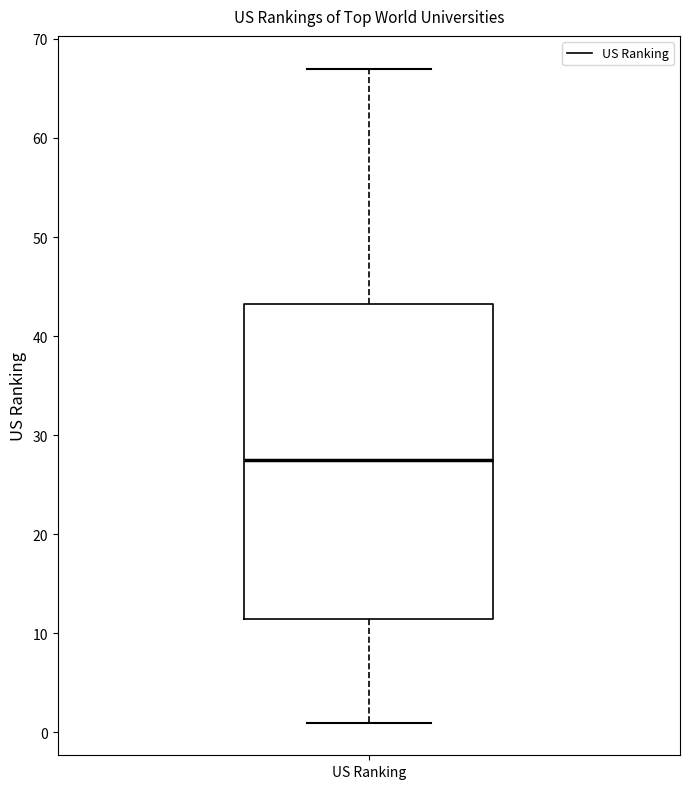

Read this box plot against the y-axis: the position of the median line, the range covered by the box, and the ends of both whiskers. The values are not printed on the chart, so give them approximately, as read against the axis.

median 28, box 12 to 43, whiskers 1 to 67